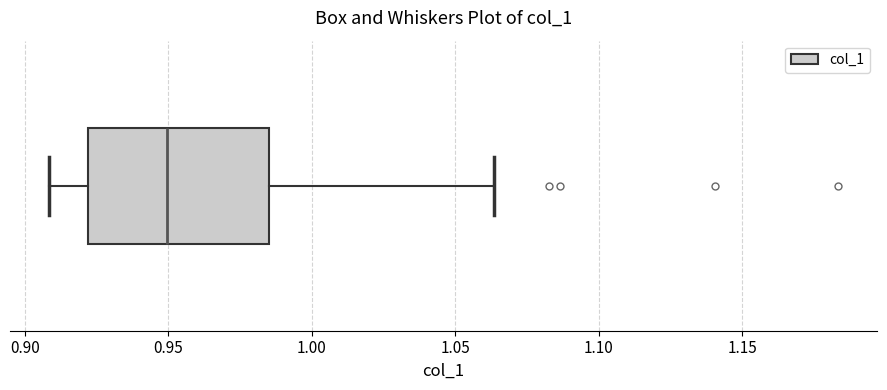

Transcribe this box plot: give where the median line is, the range the box spans, and where the two whiskers end, as read against the x-axis. The values are not printed on the chart, so give them approximately, as read against the axis.

median 0.950, box 0.920 to 0.985, whiskers 0.910 to 1.065